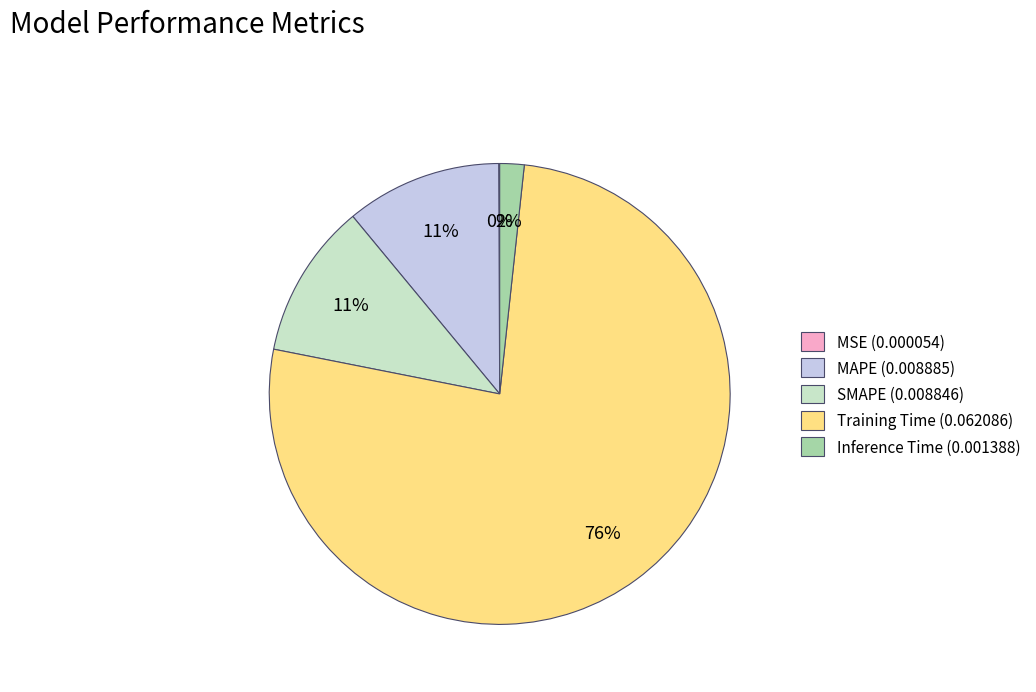

Which has a higher value, Inference Time (0.001388) or Training Time (0.062086)?

Training Time (0.062086)